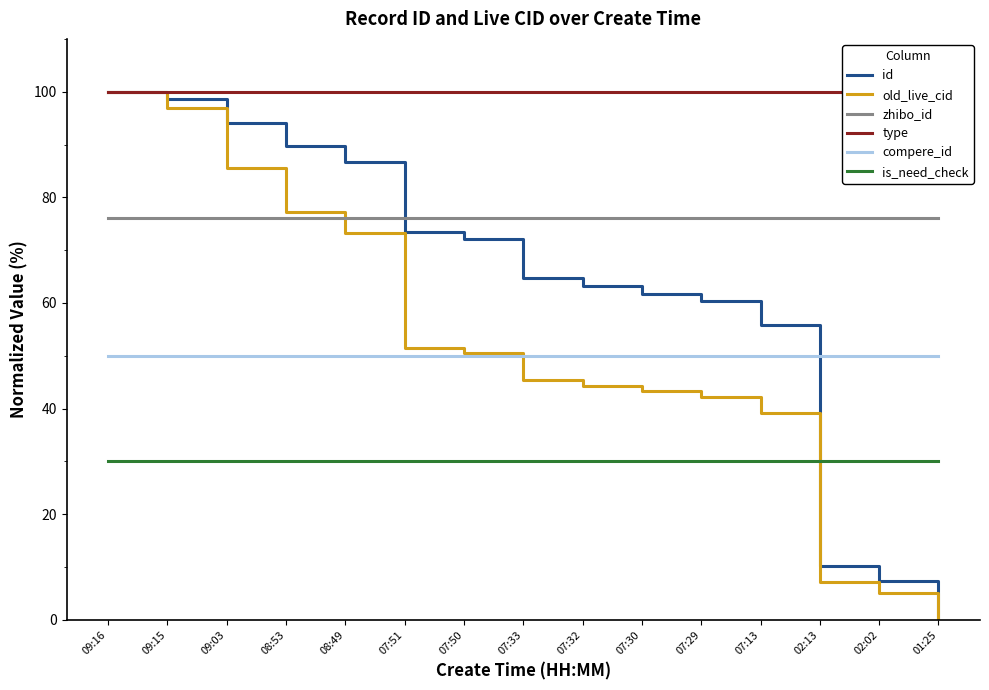

What is the label of the 4th point from the right?

07:13